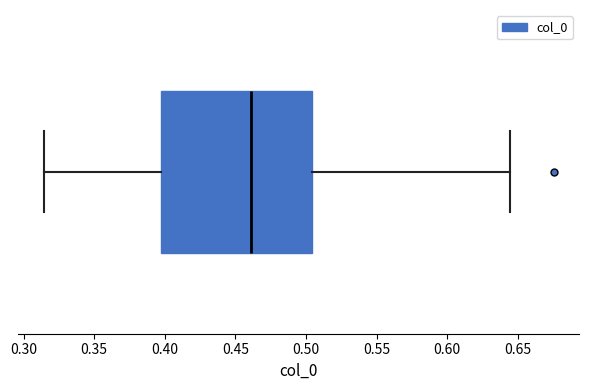

Transcribe this box plot: give where the median line is, the range the box spans, and where the two whiskers end, as read against the x-axis. The values are not printed on the chart, so give them approximately, as read against the axis.

median 0.460, box 0.395 to 0.505, whiskers 0.315 to 0.645